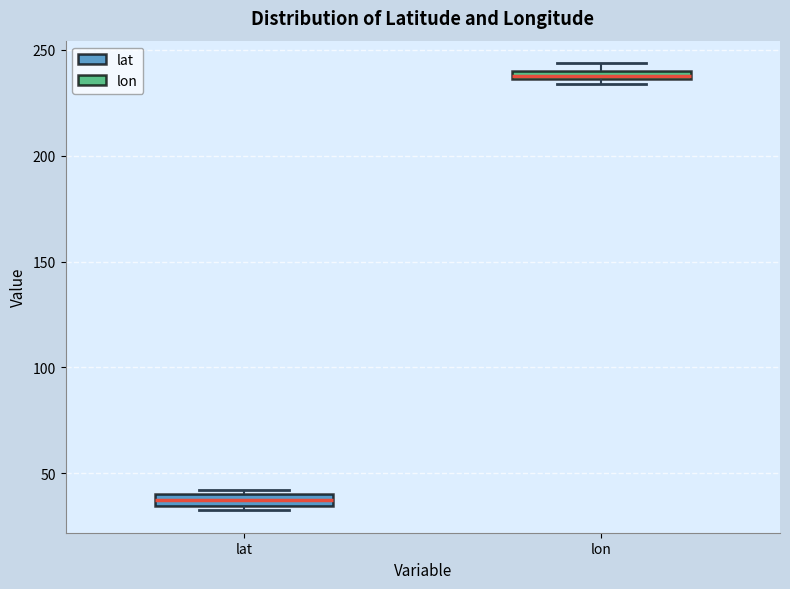

Which box has the highest median line?

lon